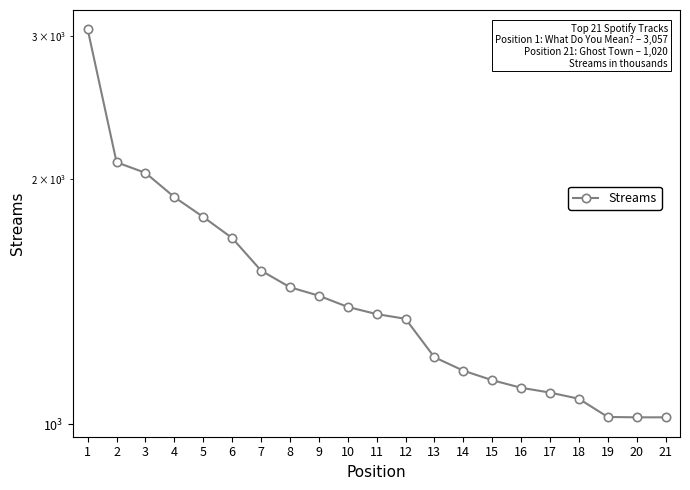

What is the sum of all values?

30998